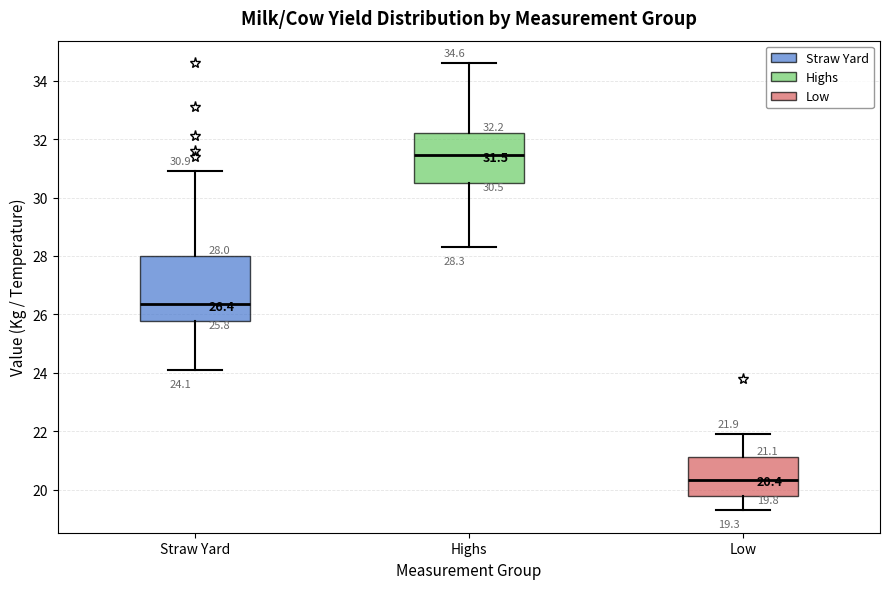

Which box is the tallest, from its lower edge to its upper edge?

Straw Yard